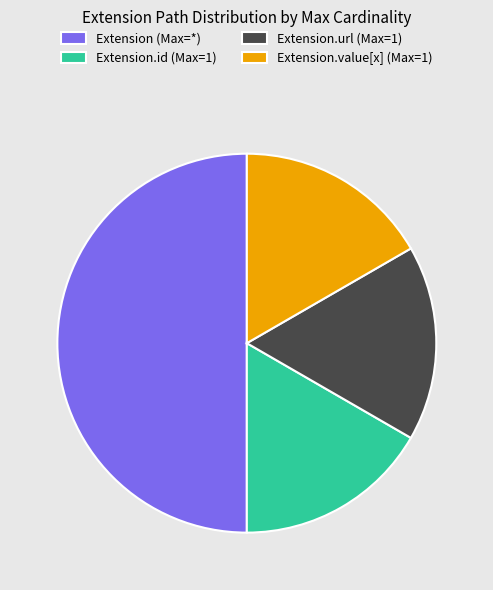

Approximately how many times larger is the value at Extension.id (Max=1) compared to Extension (Max=*)?

0.3